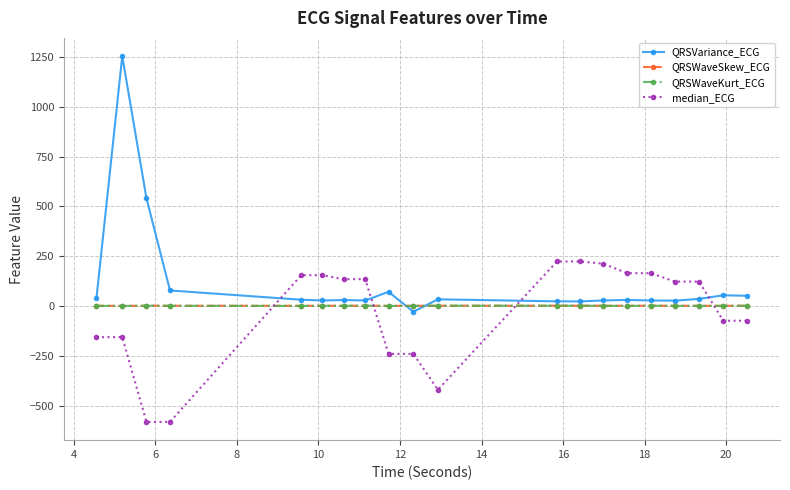

What is the minimum value shown in the chart?

-581.0